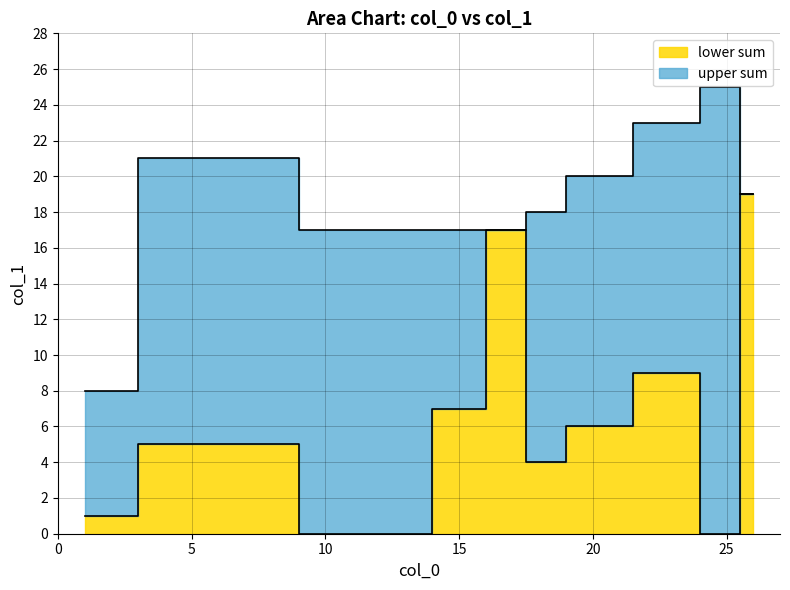

Approximately how many times larger is the value at 20 compared to 25?

0.8